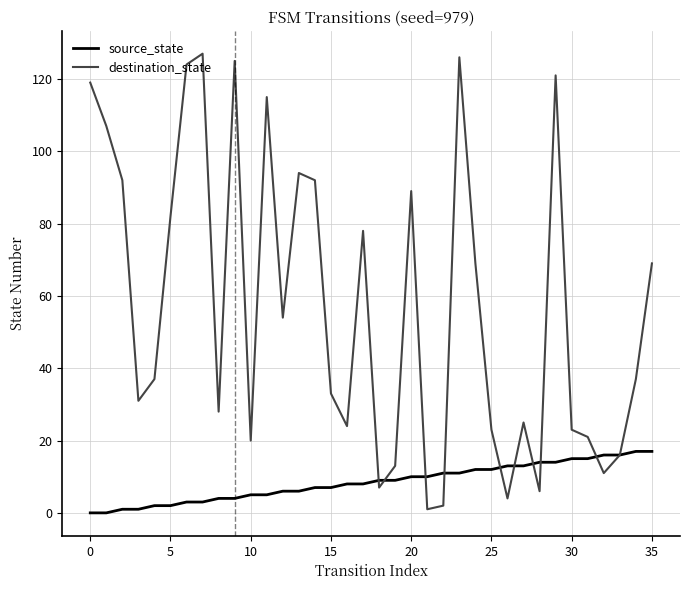

What is the highest value of the source_state series?

17